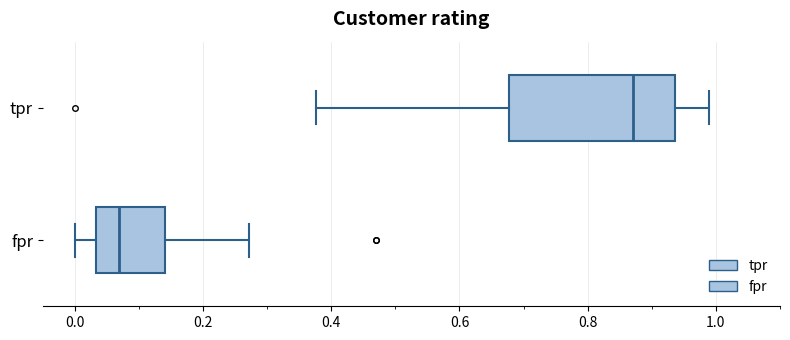

Reading bottom to top, transcribe this box plot: for each box, give where its median line is, the range the box spans, and where its two whiskers end, as read against the x-axis. The values are not printed on the chart, so give them approximately, as read against the axis.

fpr: median 0.06, box 0.04 to 0.14, whiskers 0.00 to 0.28
tpr: median 0.88, box 0.68 to 0.94, whiskers 0.38 to 0.98